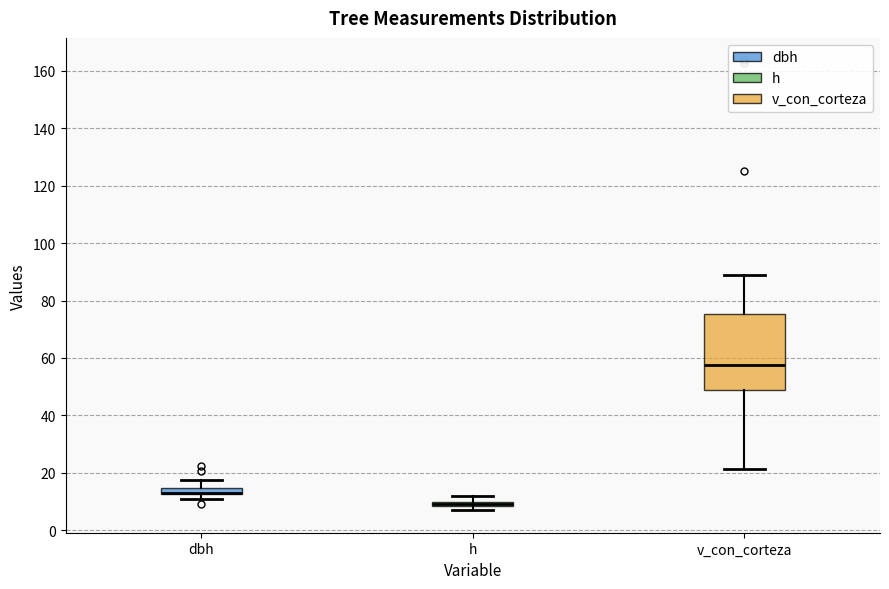

Comparing the boxes themselves (not the whiskers), which one is the tallest?

v_con_corteza